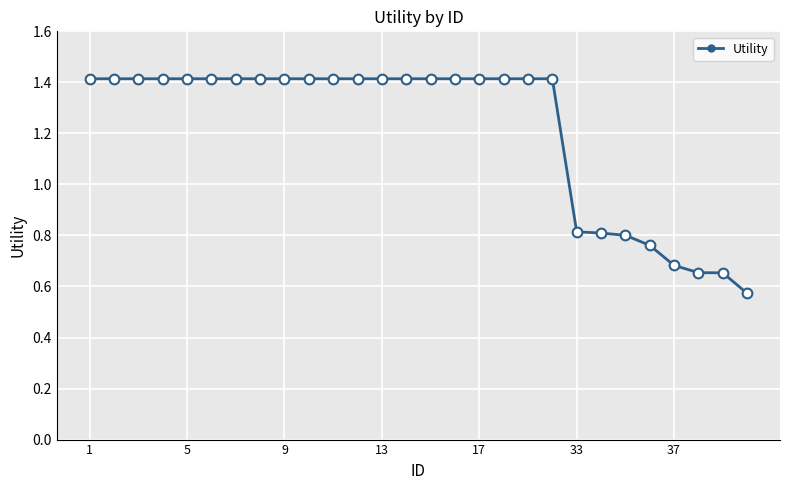

What is the greatest value displayed?

1.4